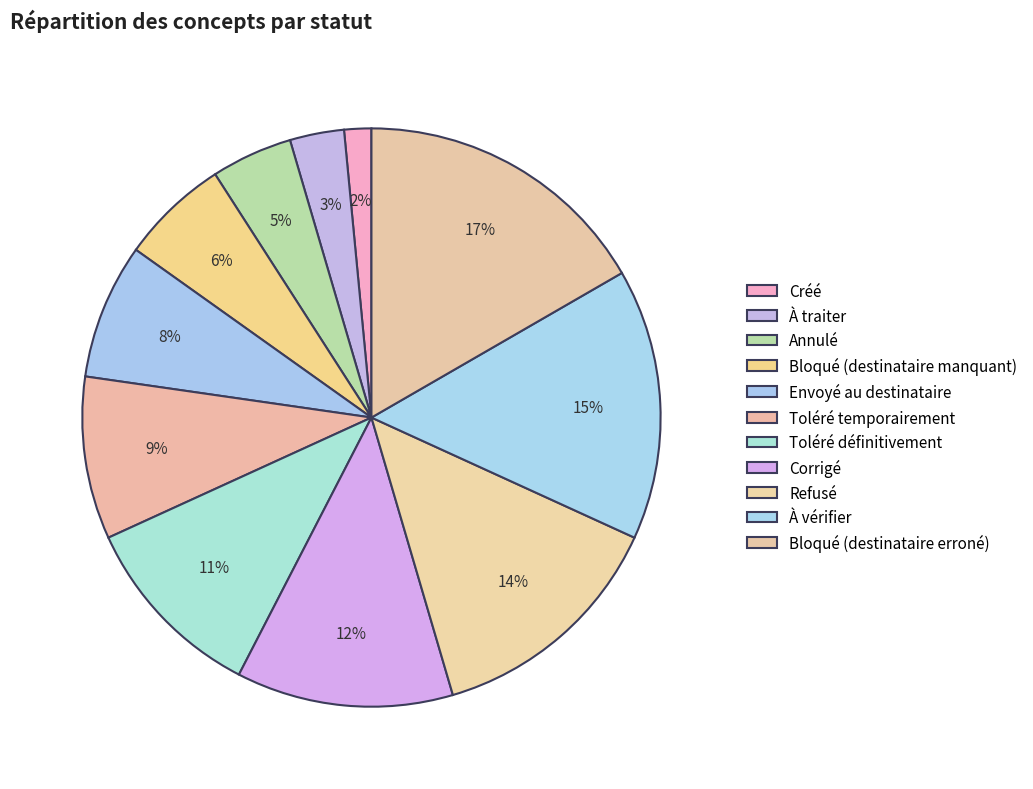

How many slices are in this pie chart?

11